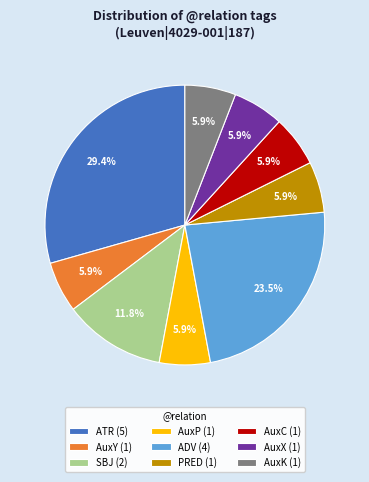

What portion of the pie excludes PRED?

94.1%